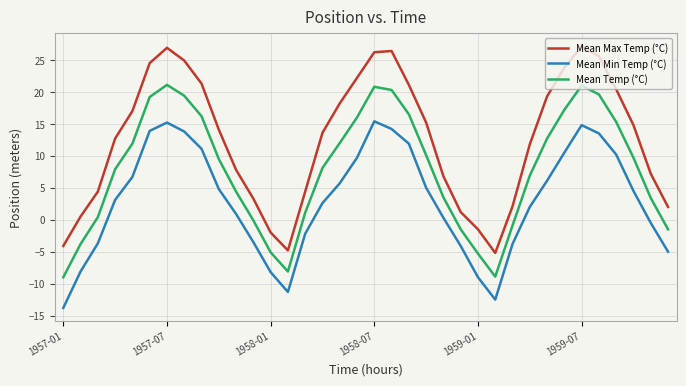

True or false: Mean Min Temp (°C) has more than 2 interior local peaks.

True